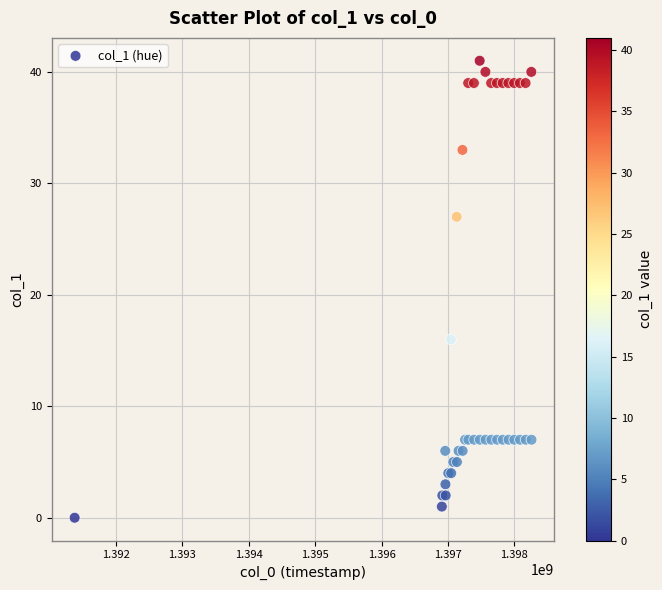

What Y value in the scatter plot is closest to 20?

16